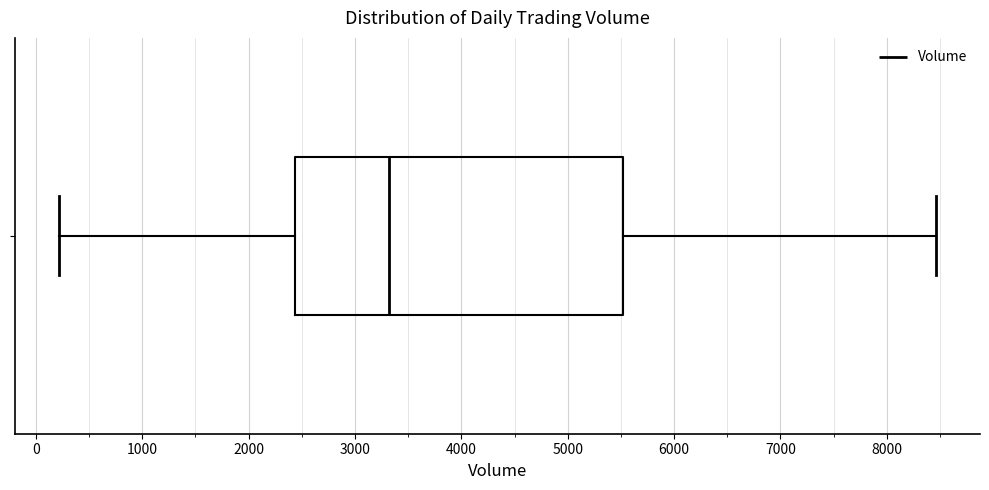

Transcribe this box plot: give where the median line is, the range the box spans, and where the two whiskers end, as read against the x-axis. The values are not printed on the chart, so give them approximately, as read against the axis.

median 3300, box 2400 to 5500, whiskers 200 to 8500